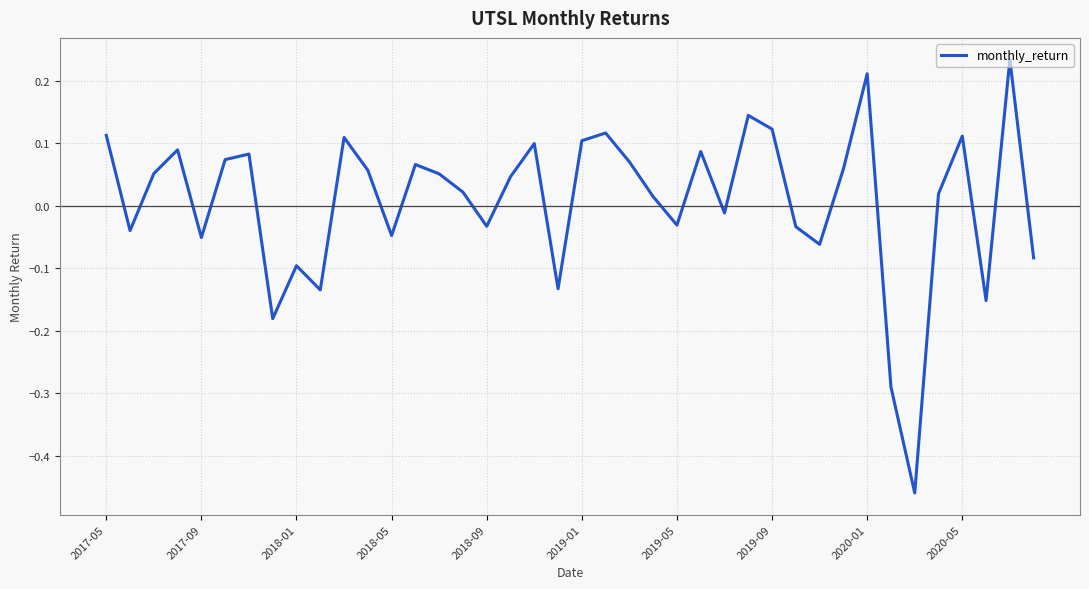

What is the difference between the maximum and minimum values?

0.7